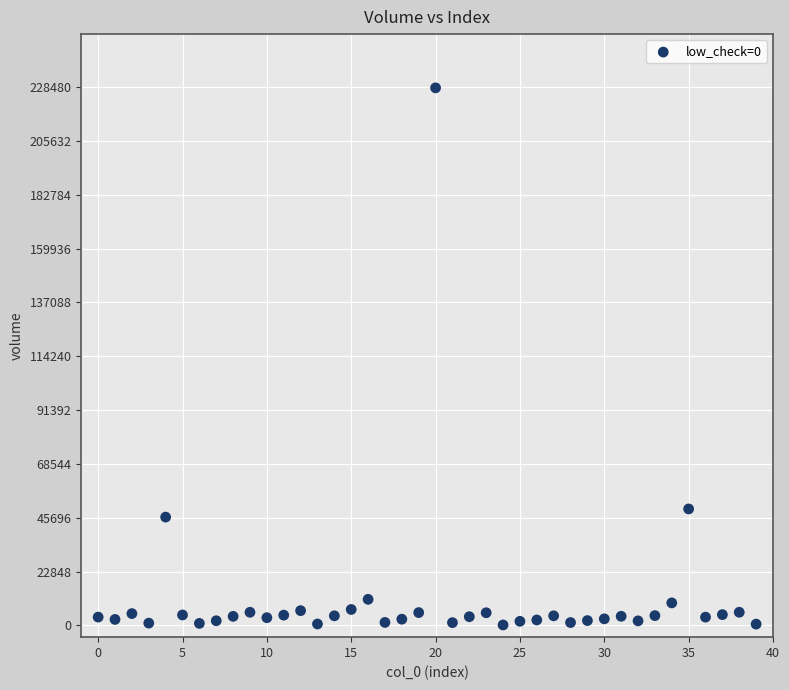

What is the range of Y values (max minus min)?

227936.9